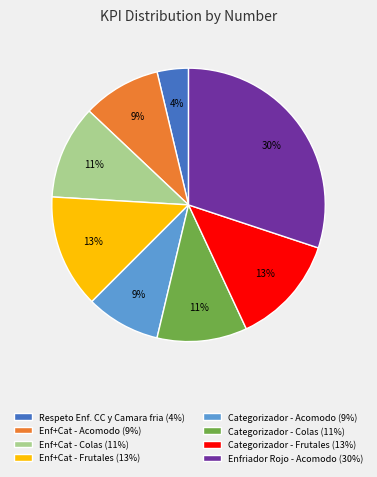

Do Enf+Cat - Frutales (13%) and Respeto Enf. CC y Camara fria (4%) together represent more than half of the pie?

No